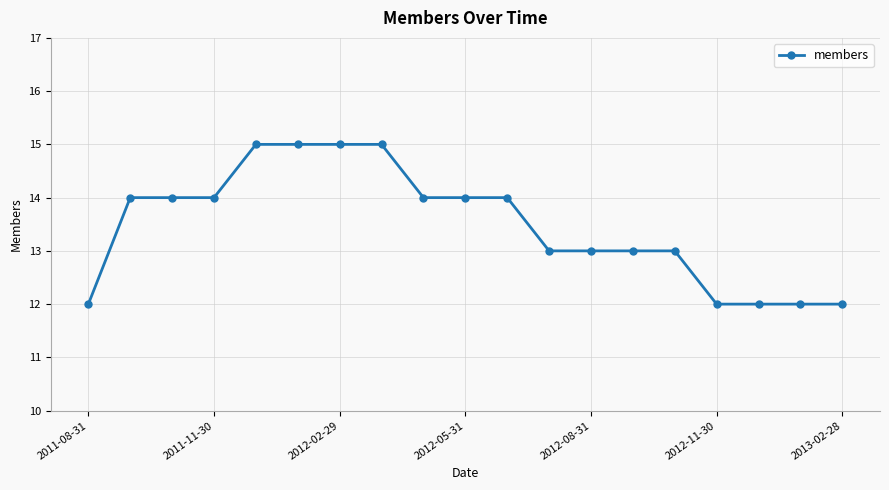

What is the greatest value displayed?

15